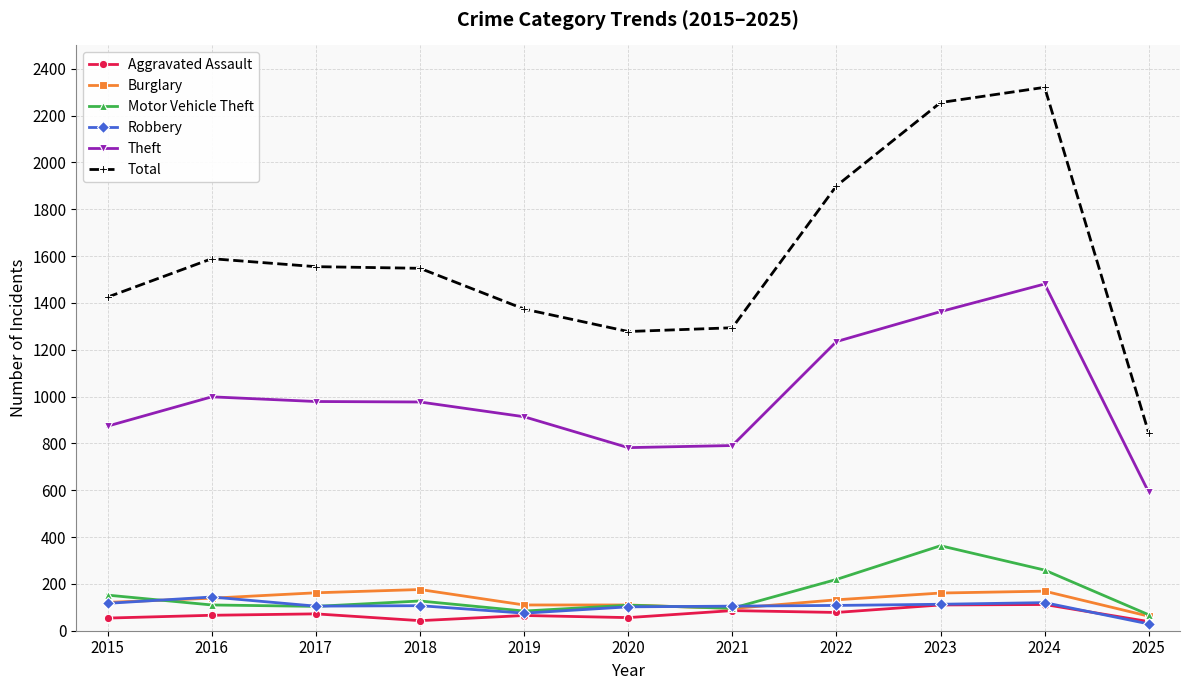

Is the value of Theft at 2017 greater than the value of Motor Vehicle Theft at 2020?

Yes